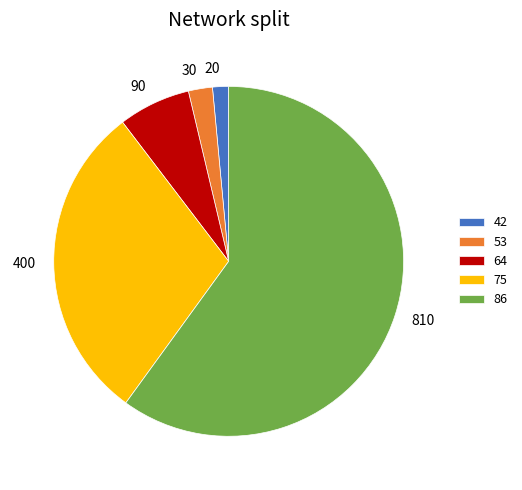

Which category has the biggest portion of the pie?

86